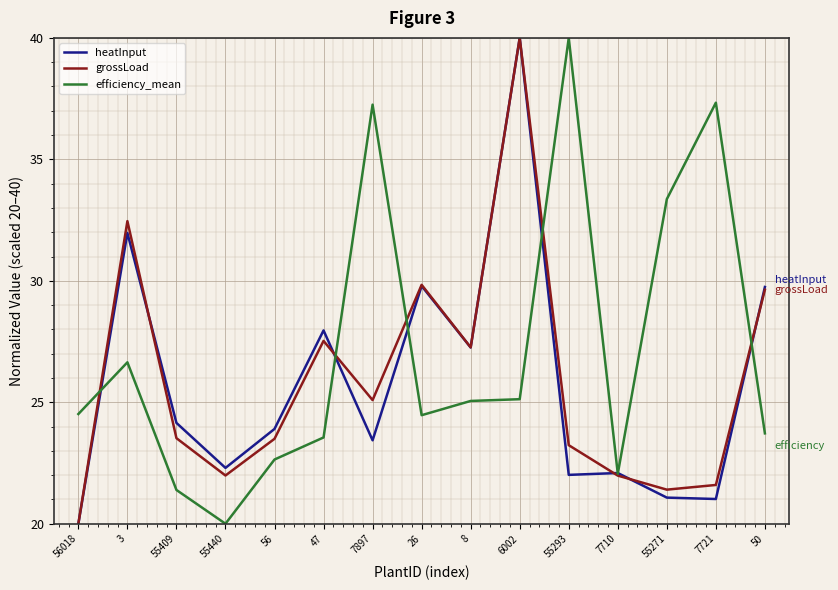

The value of efficiency_mean at 50 is 23.7. True or false?

True